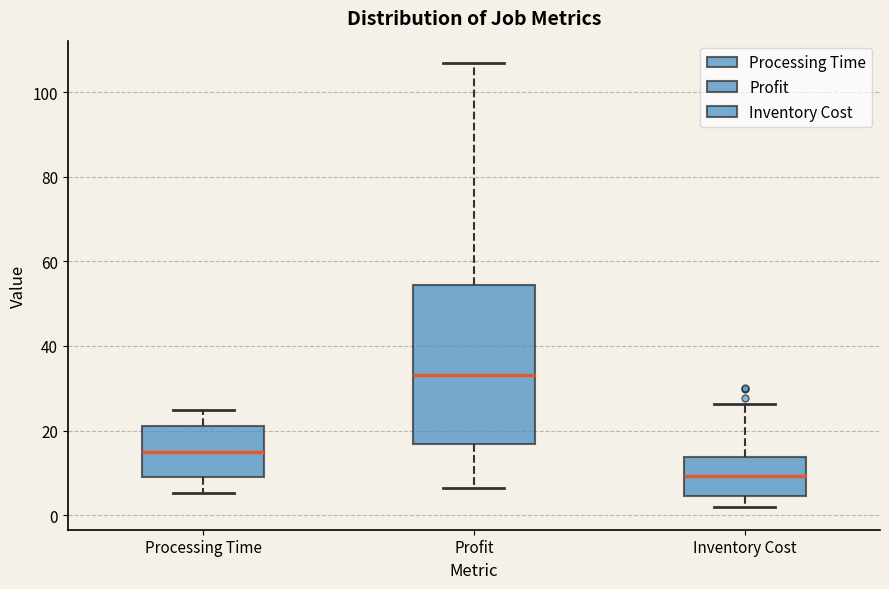

Reading left to right, transcribe this box plot: for each box, give where its median line is, the range the box spans, and where its two whiskers end, as read against the y-axis. The values are not printed on the chart, so give them approximately, as read against the axis.

Processing Time: median 16, box 10 to 22, whiskers 6 to 24
Profit: median 34, box 16 to 54, whiskers 6 to 106
Inventory Cost: median 10, box 4 to 14, whiskers 2 to 26